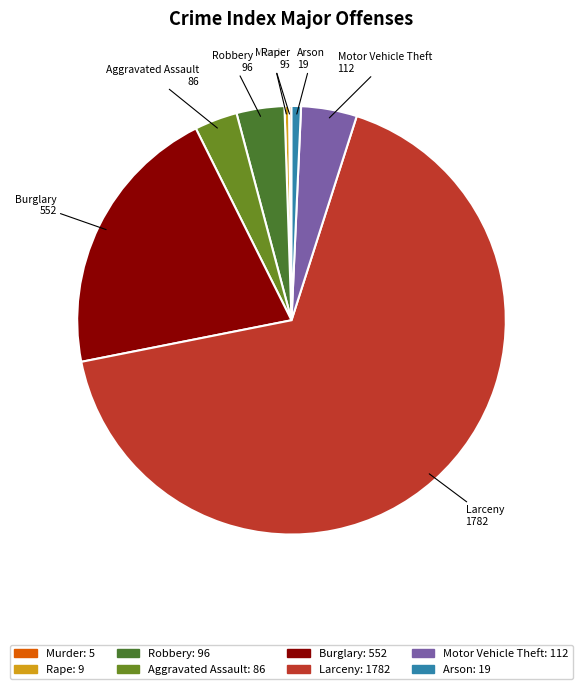

The Burglary slice represents 21% of the pie. True or false?

True